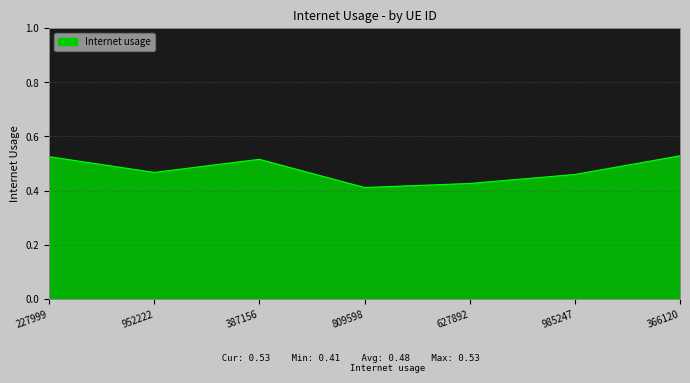

How many series are shown in this chart?

1